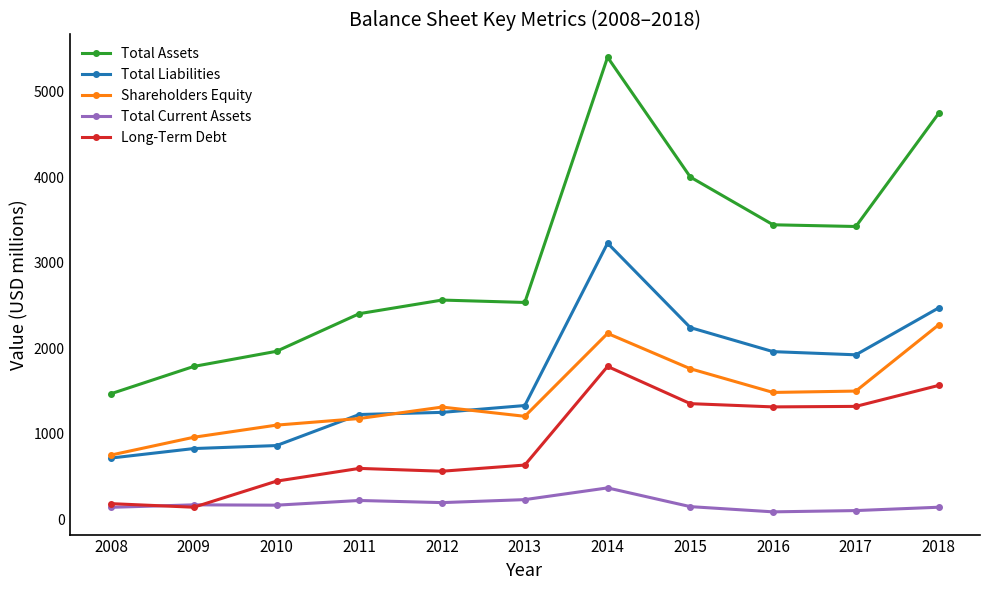

What is the maximum value shown in the chart?

5403